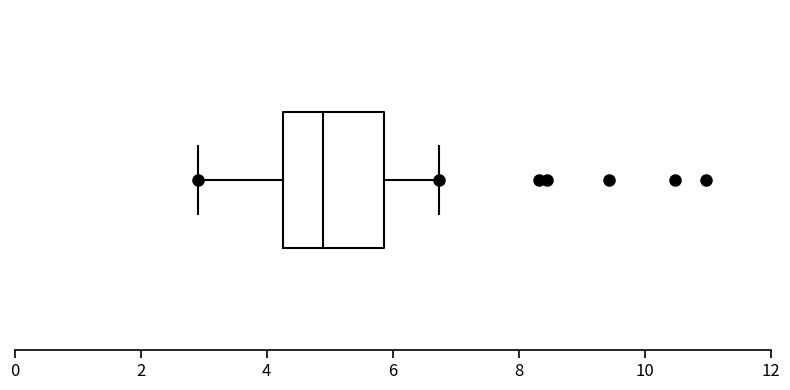

Read this box plot against the x-axis: the position of the median line, the range covered by the box, and the ends of both whiskers. The values are not printed on the chart, so give them approximately, as read against the axis.

median 5.0, box 4.2 to 5.8, whiskers 3.0 to 6.8